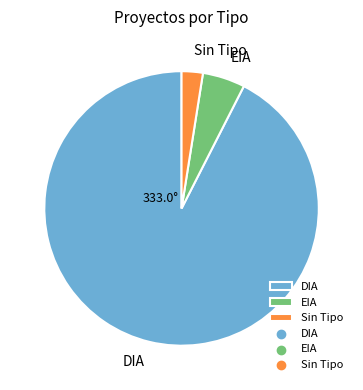

Which category has the smallest portion of the pie?

Sin Tipo